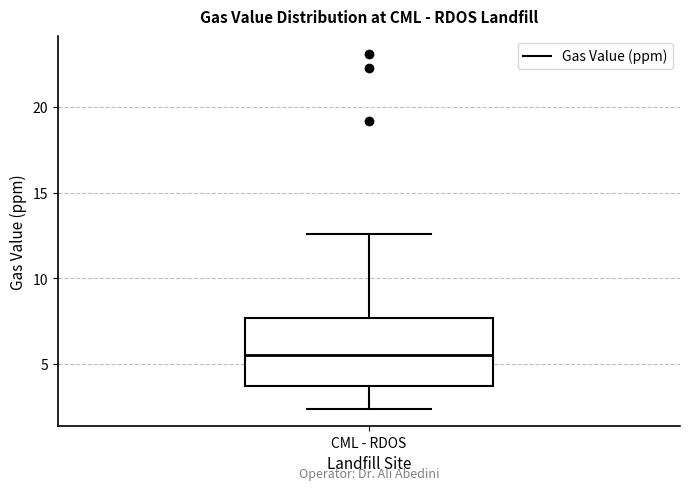

Read this box plot against the y-axis: the position of the median line, the range covered by the box, and the ends of both whiskers. The values are not printed on the chart, so give them approximately, as read against the axis.

median 5.5, box 3.5 to 7.5, whiskers 2.5 to 12.5